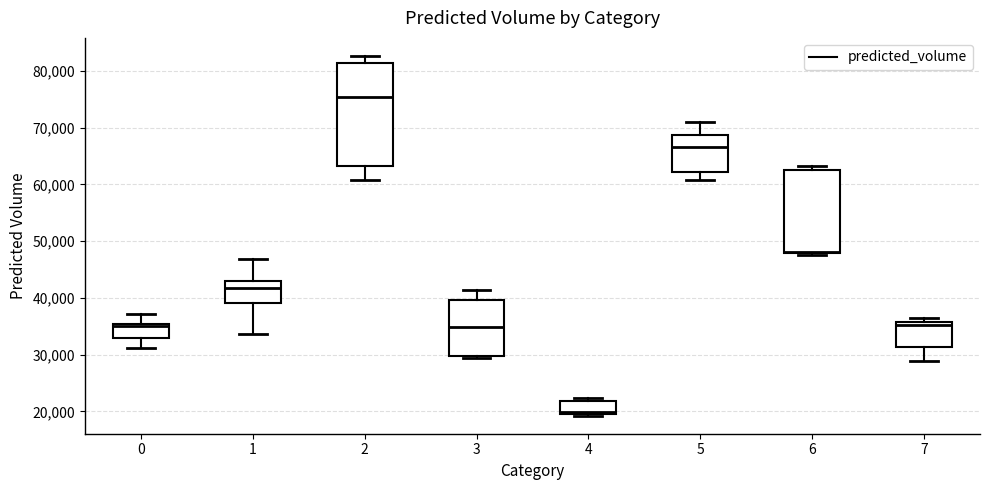

Which box has the lowest median line?

4